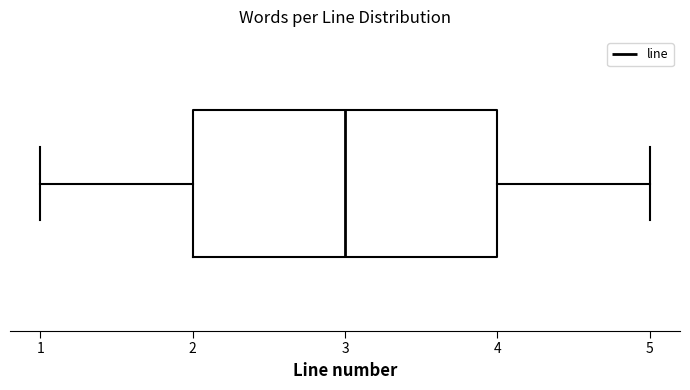

Transcribe this box plot: give where the median line is, the range the box spans, and where the two whiskers end, as read against the x-axis. The values are not printed on the chart, so give them approximately, as read against the axis.

median 3, box 2 to 4, whiskers 1 to 5